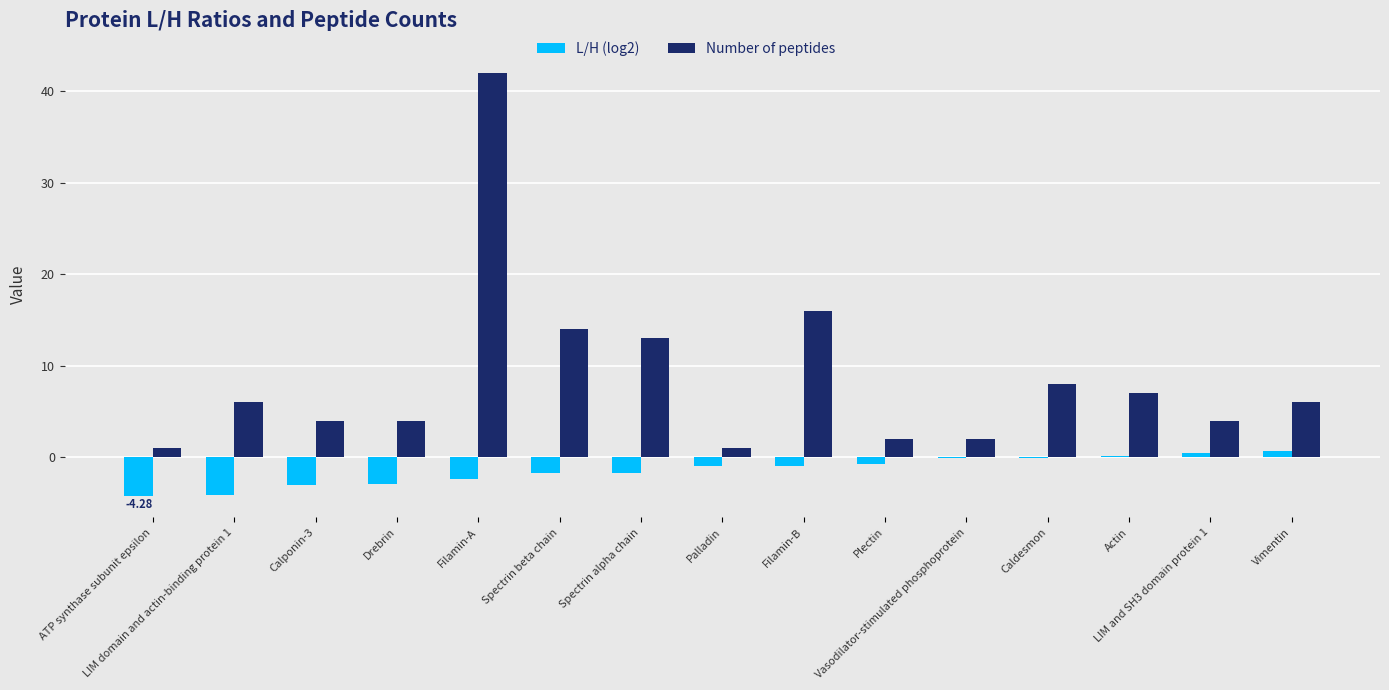

Which series has the largest total across all categories?

Number of peptides